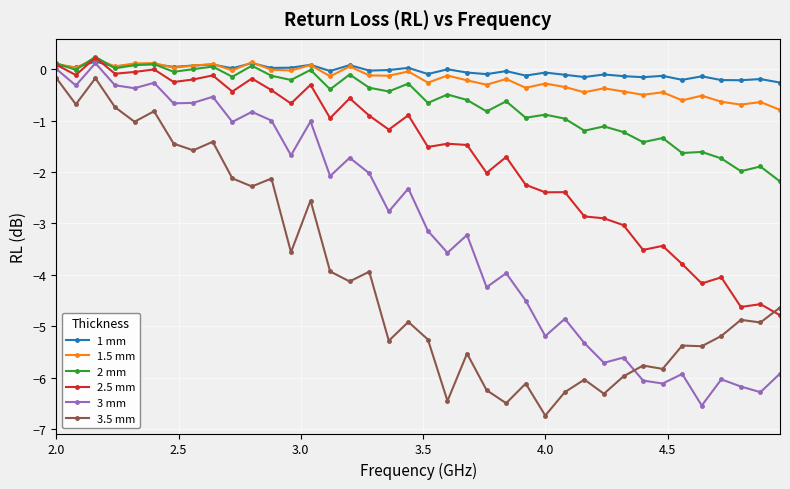

What is the greatest value displayed?

0.2